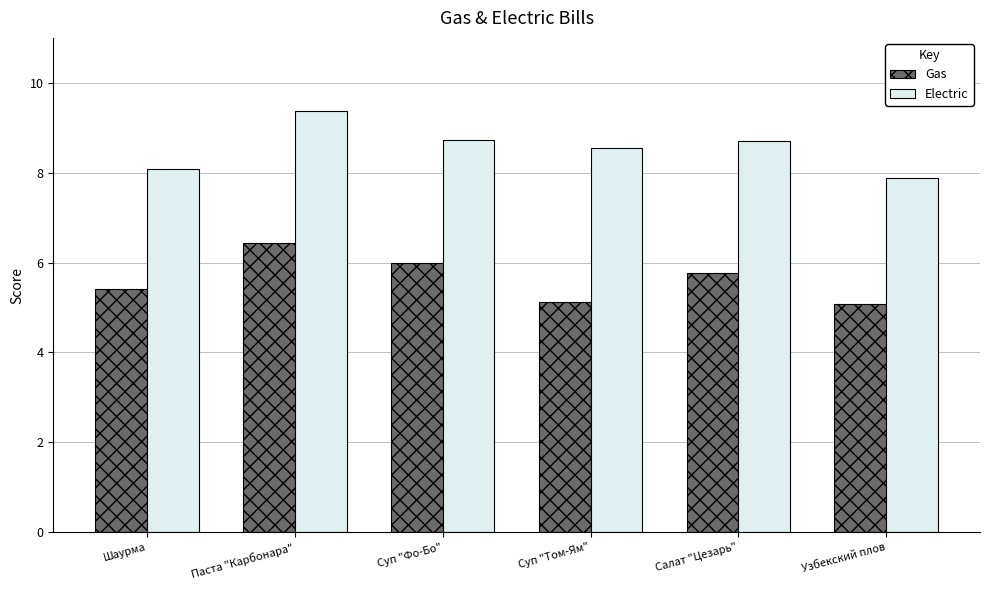

Is the value of Electric at Паста "Карбонара" greater than the value of Gas at Салат "Цезарь"?

Yes